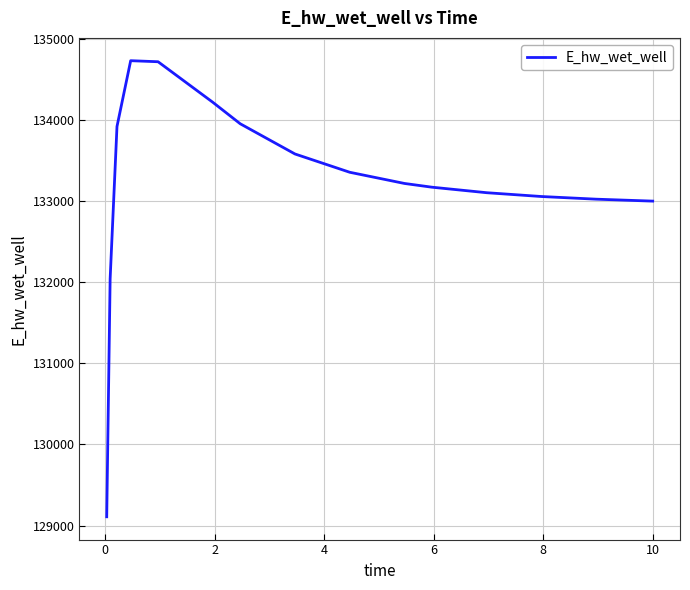

How many values exceed 133215?

8